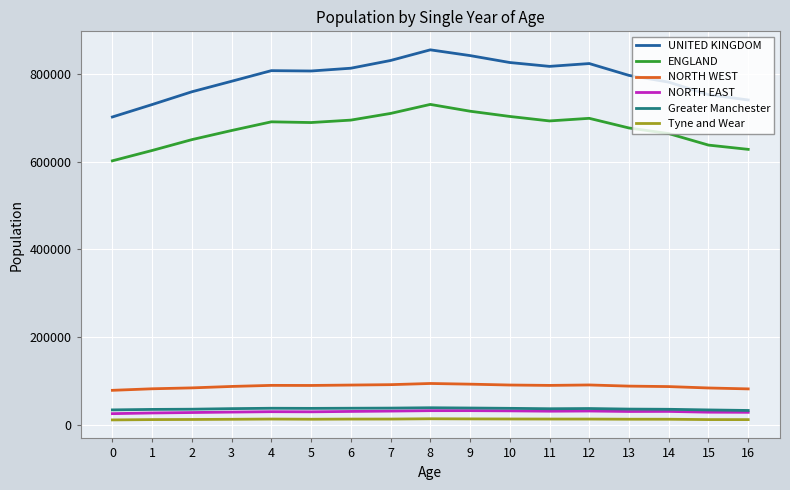

What are all the series names shown in the legend?

UNITED KINGDOM, ENGLAND, NORTH WEST, NORTH EAST, Greater Manchester, Tyne and Wear